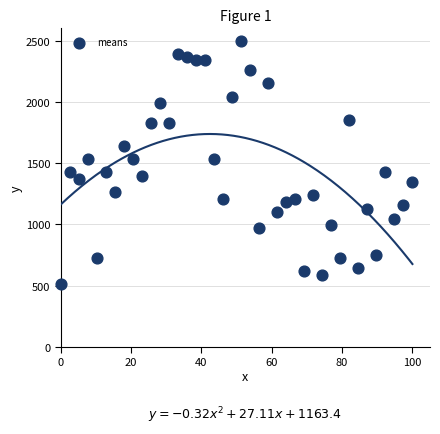

What is the range of X values (max minus min)?

100.0